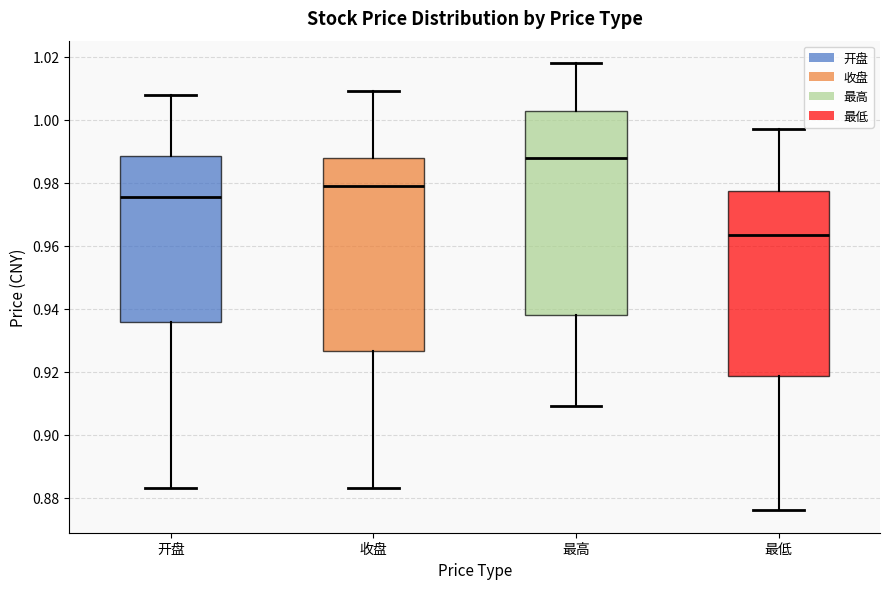

Where is the lower edge of the box for 最低 on the y-axis? The values are not printed on the chart, so give them approximately, as read against the axis.

0.918